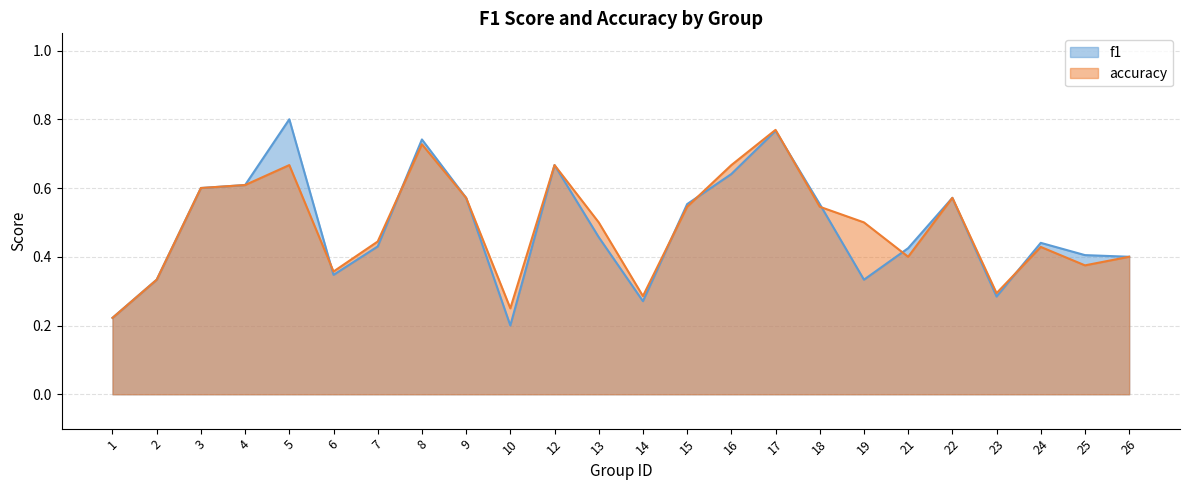

Is it true that f1 equals 0.4 at 21?

True